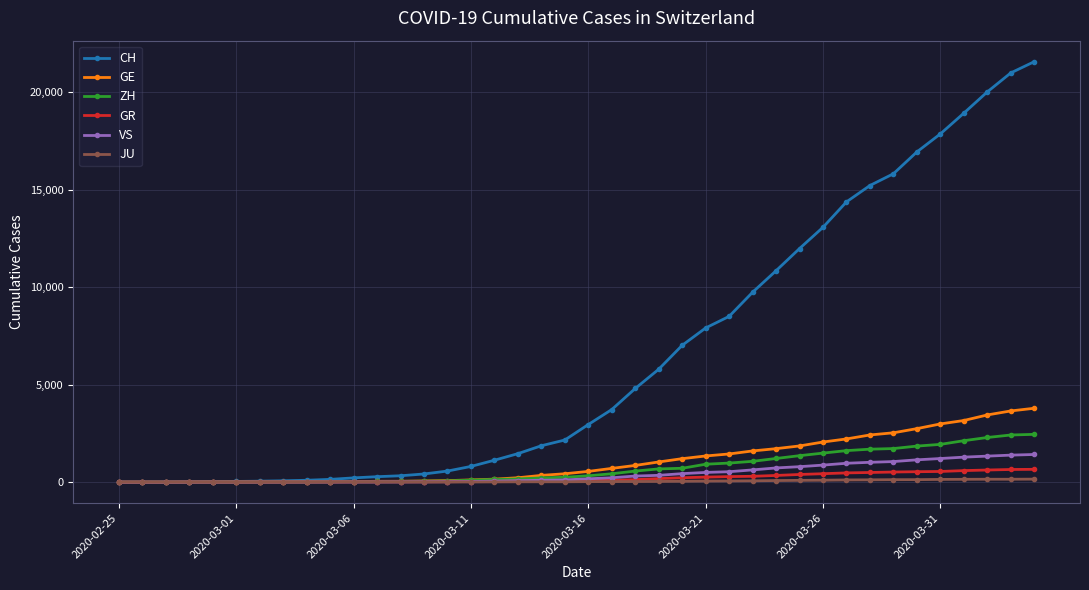

What is the difference between the maximum and minimum values in the JU series?

154